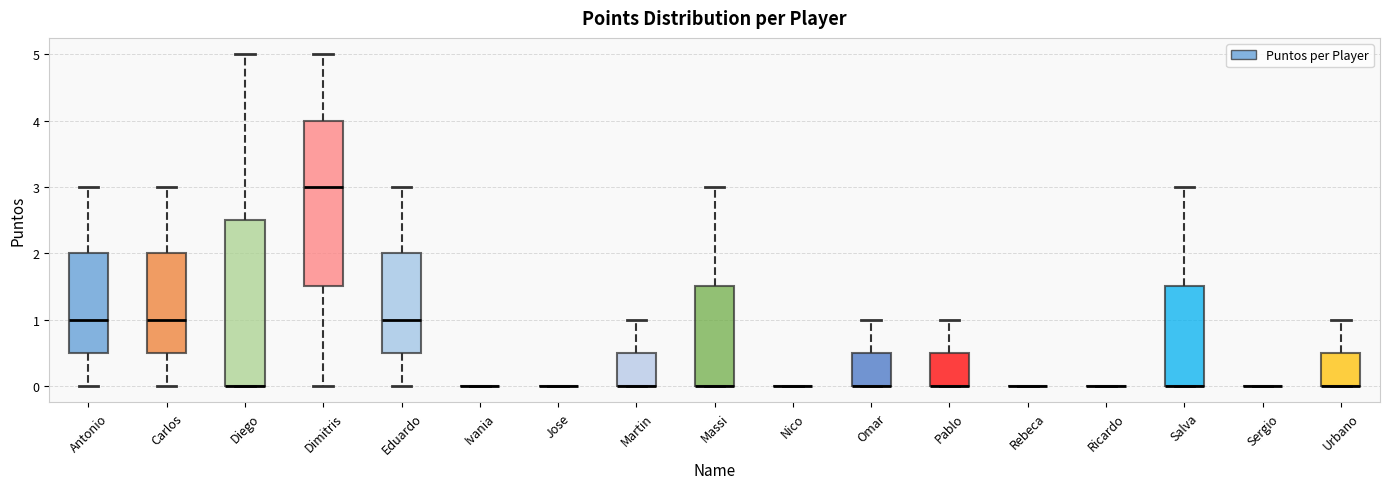

Where is the lower edge of the box for Urbano on the y-axis? The values are not printed on the chart, so give them approximately, as read against the axis.

0.0